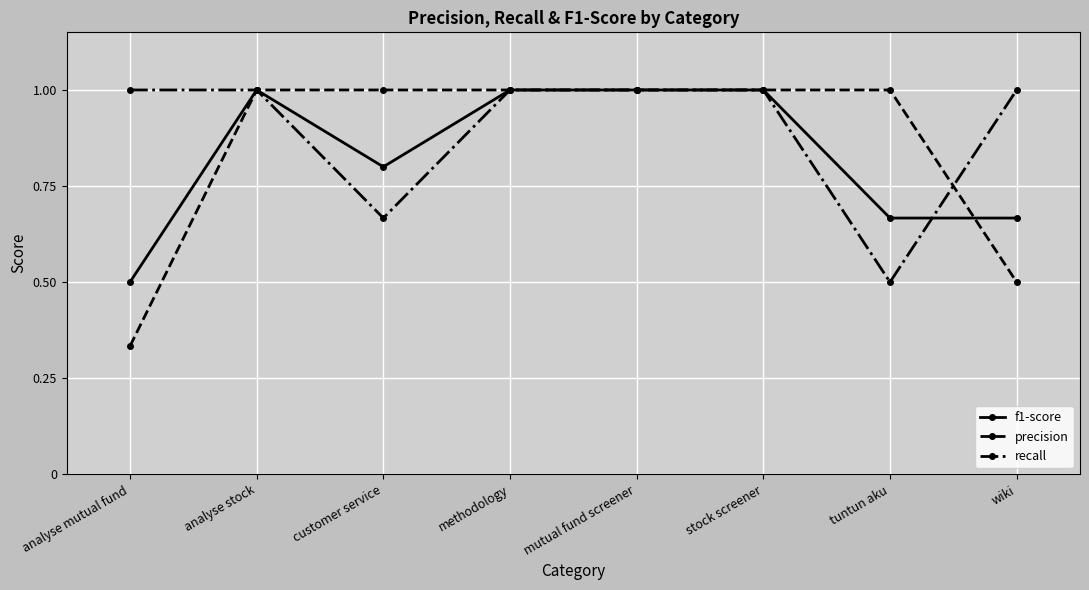

At wiki, list the series in order from largest to smallest.

recall, f1-score, precision